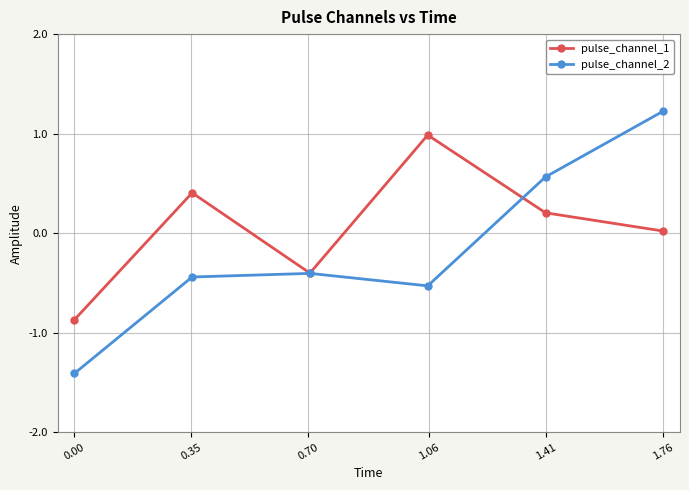

List the series in order of their overall mean, lowest first.

pulse_channel_2, pulse_channel_1